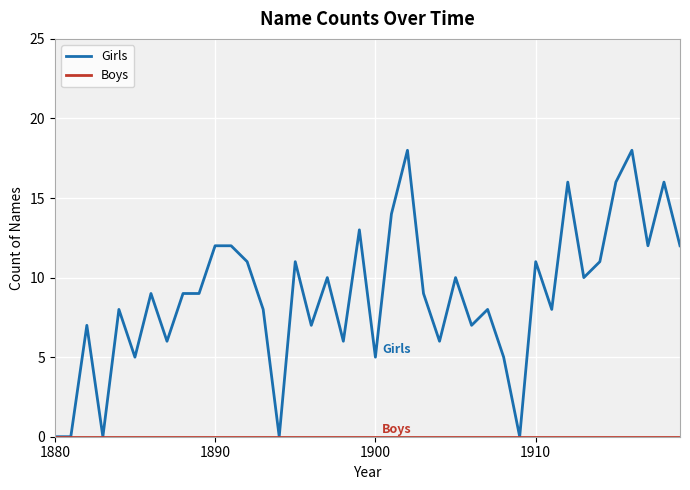

Which series has the largest range (max minus min)?

Girls